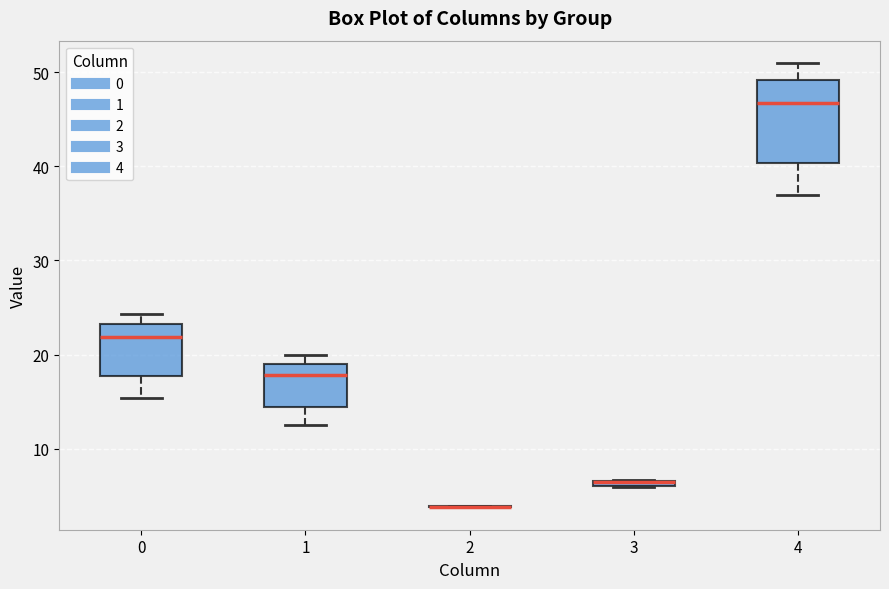

Which box is the tallest, from its lower edge to its upper edge?

4